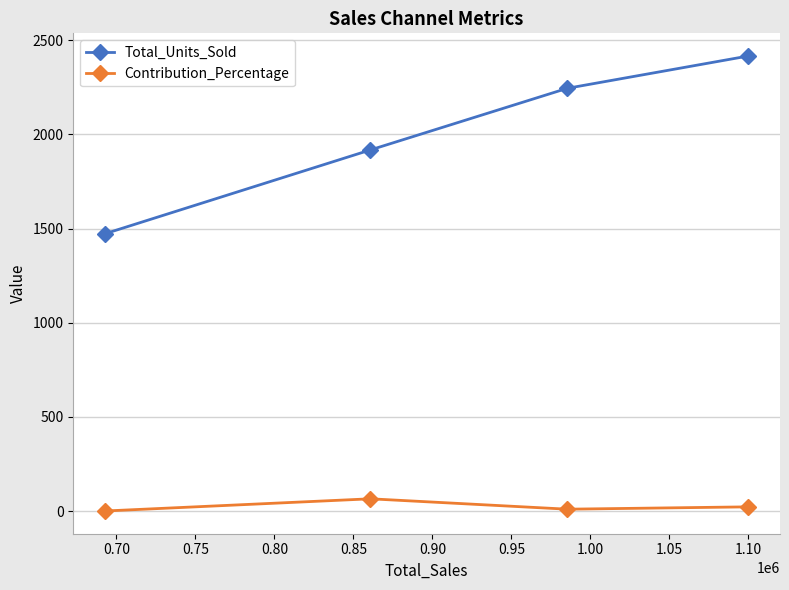

List the series in order of their overall mean, lowest first.

Contribution_Percentage, Total_Units_Sold